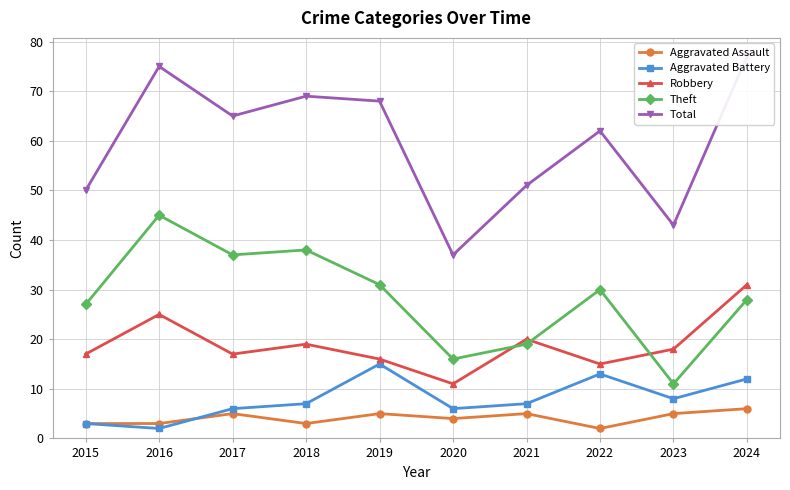

Is this an area chart (filled region under the line)?

No